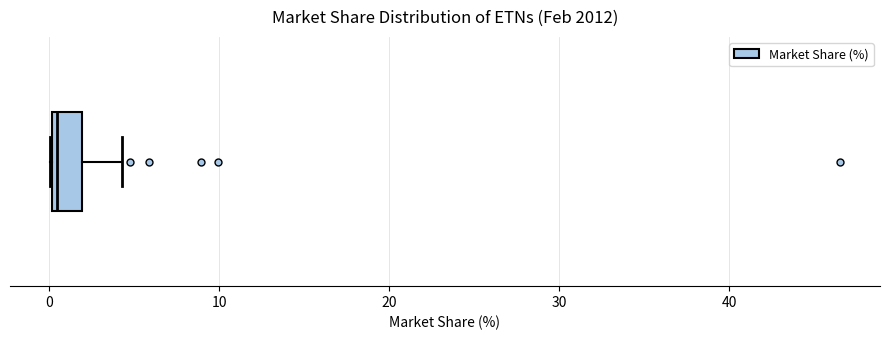

Transcribe this box plot: give where the median line is, the range the box spans, and where the two whiskers end, as read against the x-axis. The values are not printed on the chart, so give them approximately, as read against the axis.

median 0, box 0 to 2, whiskers 0 to 4